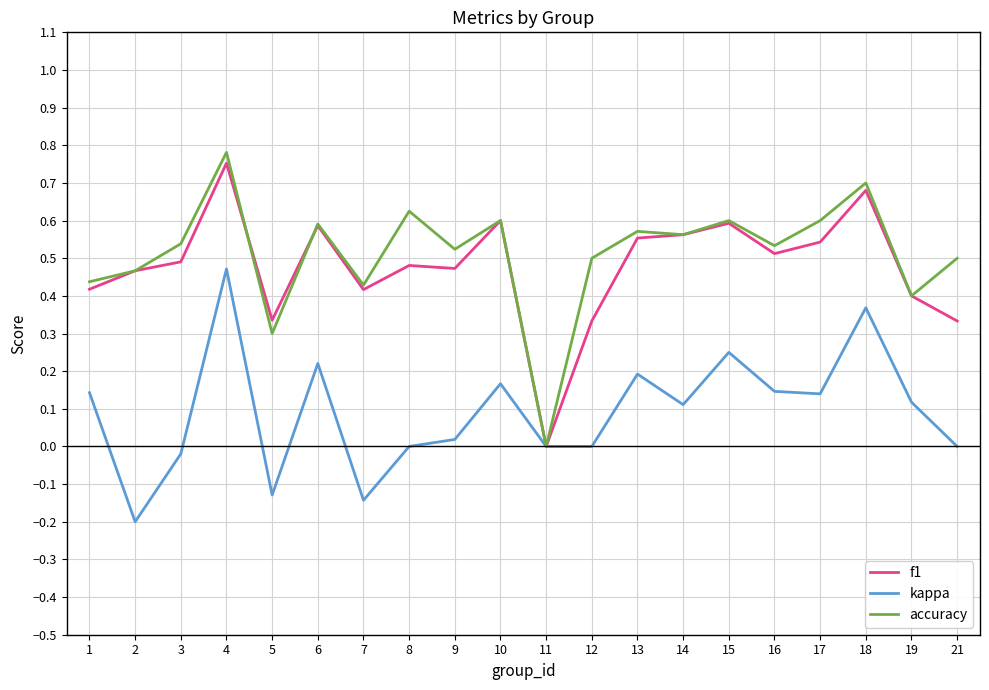

The kappa series shows 0.0 at 10. True or false?

False